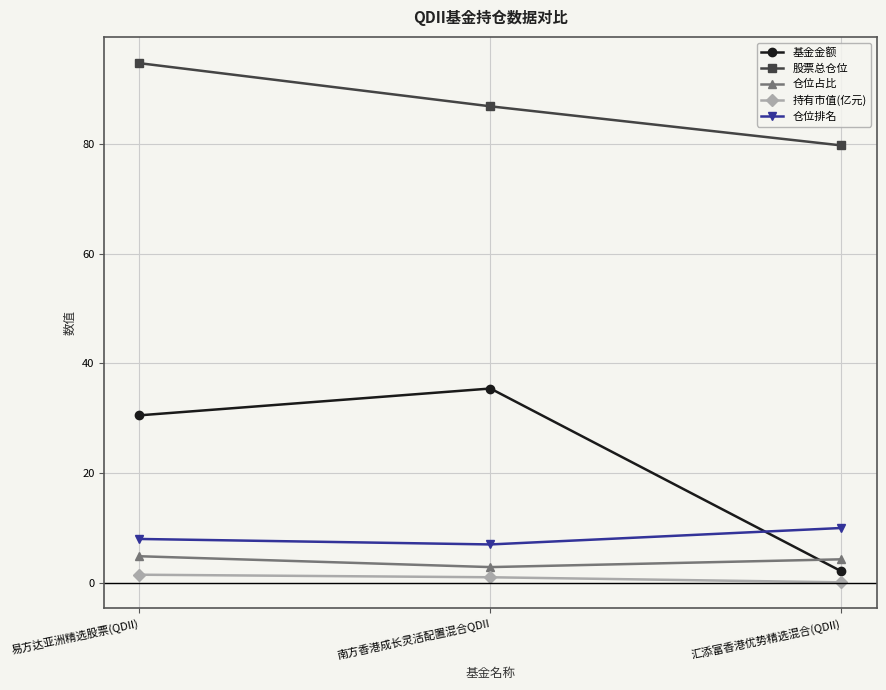

At which label does 基金金额 reach its peak?

南方香港成长灵活配置混合QDII